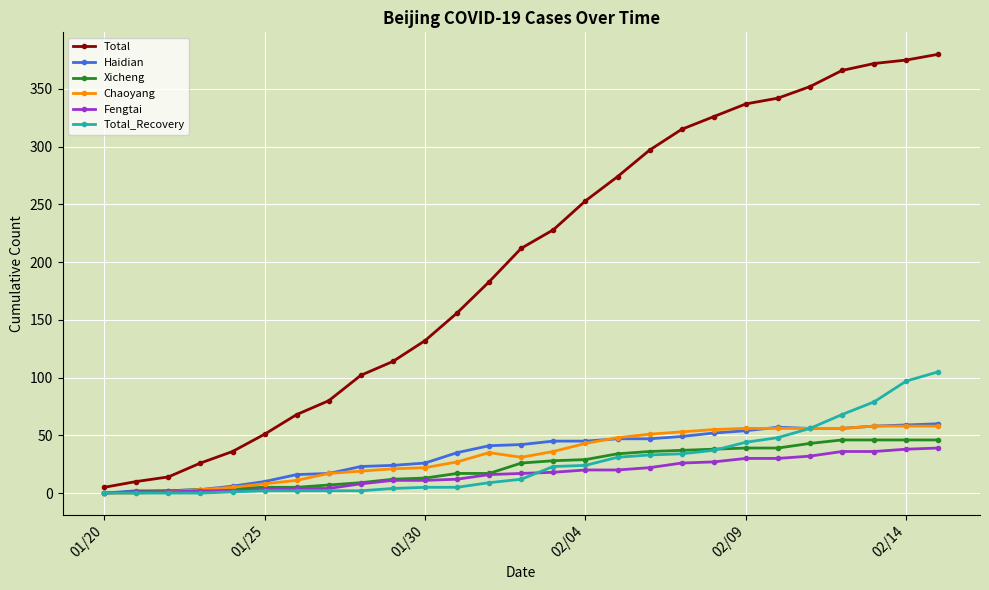

What is the highest value of the Haidian series?

60